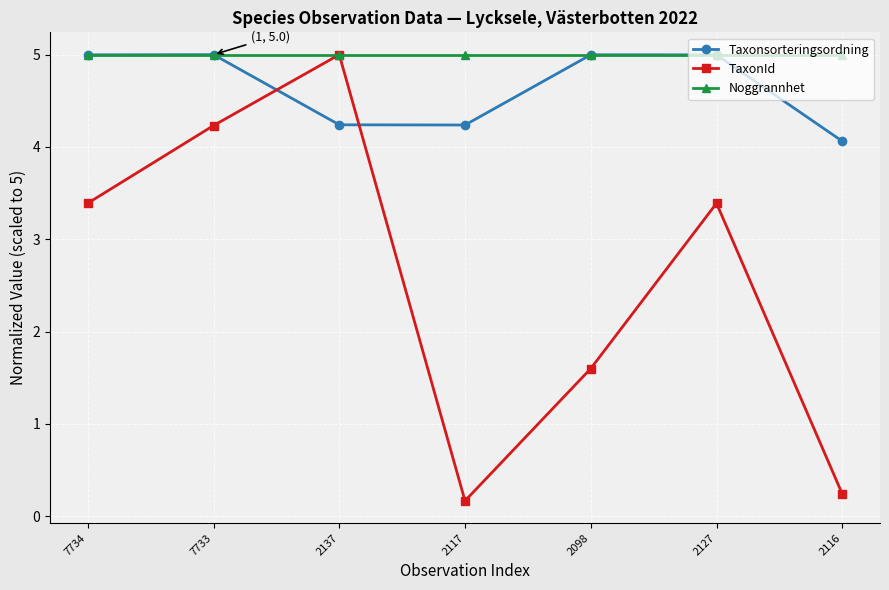

At which label does TaxonId reach its minimum?

2117